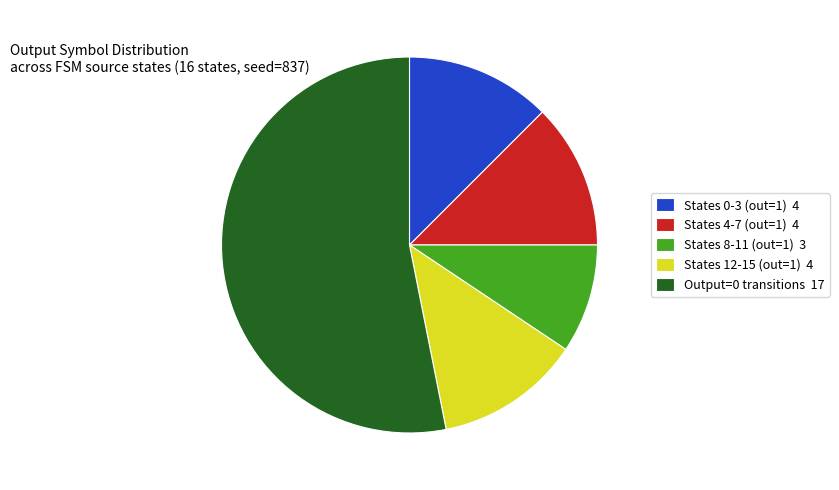

Is the sum of States 0-3 (out=1) 4 and States 8-11 (out=1) 3 greater than half?

No